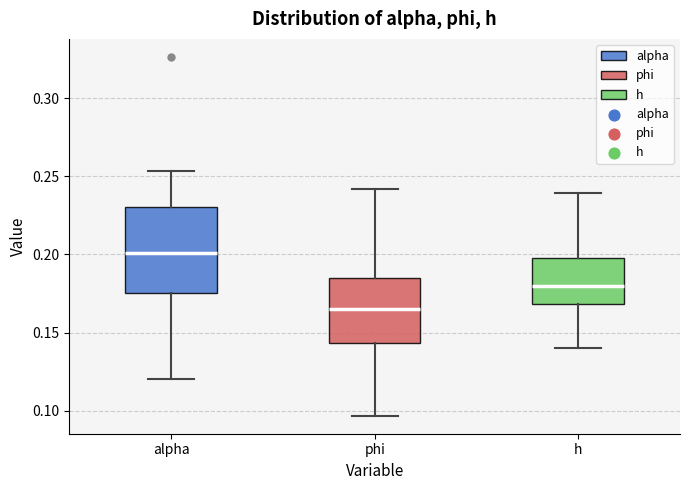

Reading left to right, read every box against the y-axis: the position of its median line, the range the box covers, and the ends of its whiskers. The values are not printed on the chart, so give them approximately, as read against the axis.

alpha: median 0.200, box 0.175 to 0.230, whiskers 0.120 to 0.255
phi: median 0.165, box 0.145 to 0.185, whiskers 0.095 to 0.240
h: median 0.180, box 0.170 to 0.200, whiskers 0.140 to 0.240